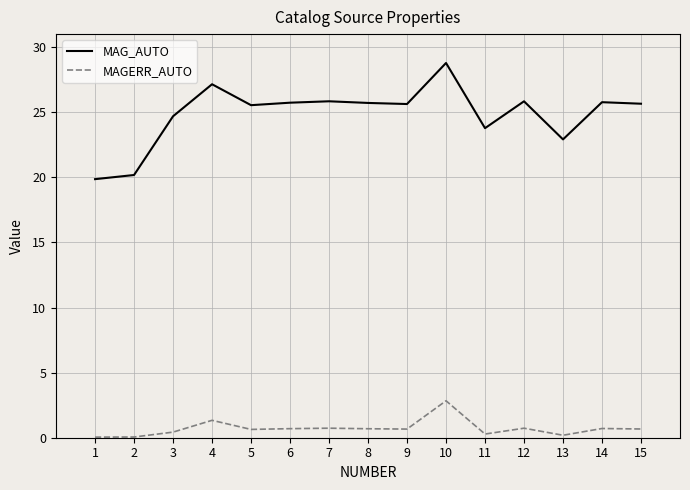

List the series in order of their overall mean, lowest first.

MAGERR_AUTO, MAG_AUTO